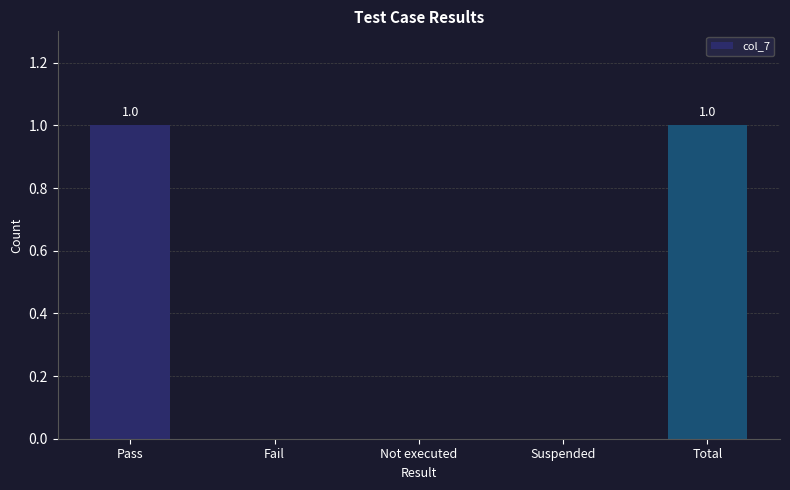

What is the sum of the values at Suspended and Total?

1